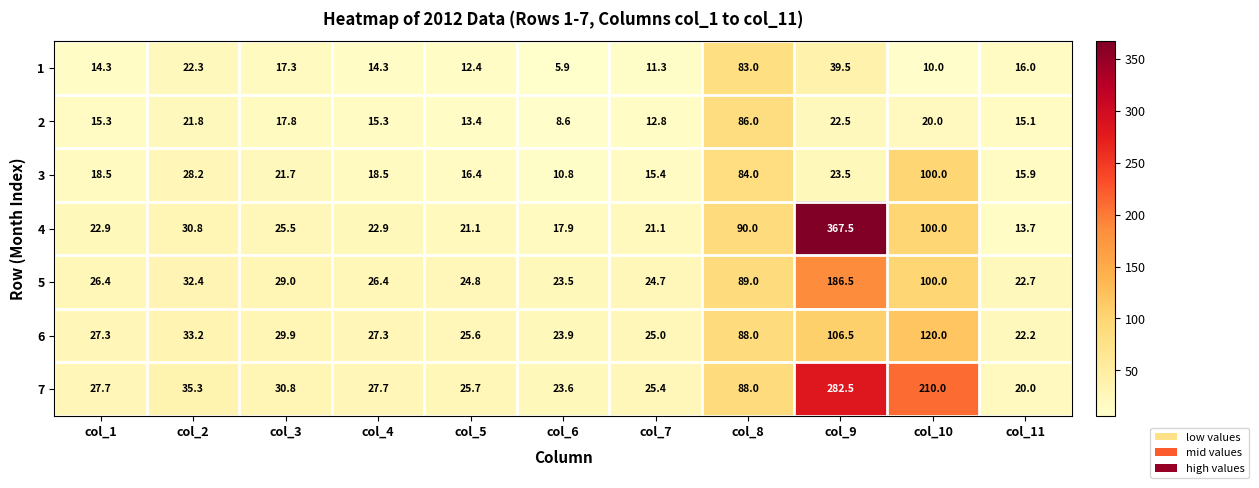

What is the minimum value shown in the chart?

5.9